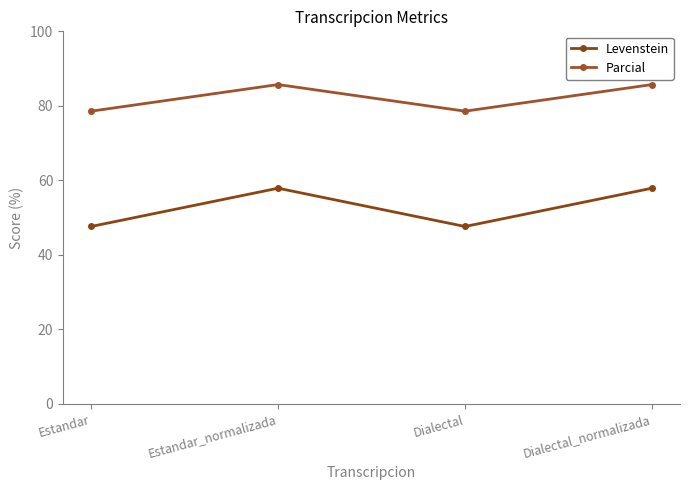

What is the sum of all Parcial values?

328.6